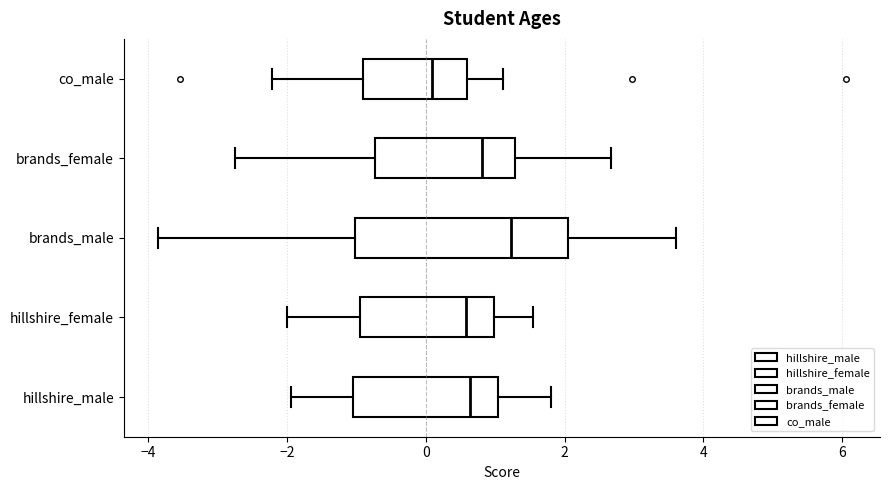

Reading bottom to top, transcribe this box plot: for each box, give where its median line is, the range the box spans, and where its two whiskers end, as read against the x-axis. The values are not printed on the chart, so give them approximately, as read against the axis.

hillshire_male: median 0.6, box -1.0 to 1.0, whiskers -2.0 to 1.8
hillshire_female: median 0.6, box -1.0 to 1.0, whiskers -2.0 to 1.6
brands_male: median 1.2, box -1.0 to 2.0, whiskers -3.8 to 3.6
brands_female: median 0.8, box -0.8 to 1.2, whiskers -2.8 to 2.6
co_male: median 0.0, box -1.0 to 0.6, whiskers -2.2 to 1.2